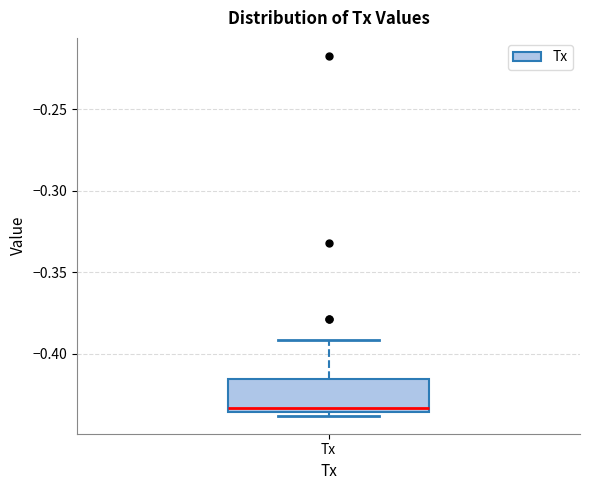

Read this box plot against the y-axis: the position of the median line, the range covered by the box, and the ends of both whiskers. The values are not printed on the chart, so give them approximately, as read against the axis.

median -0.435 (just above the box's lower edge), box -0.435 to -0.415, whiskers -0.440 to -0.390